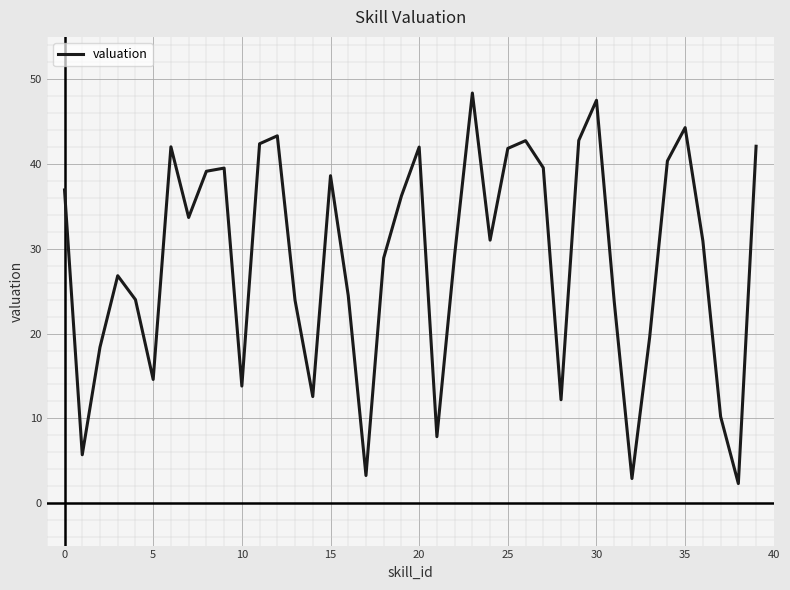

What is the difference between the maximum and minimum values?

46.1